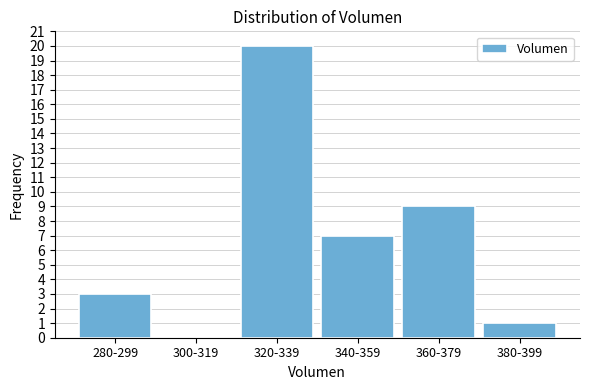

Reading right to left, what are all the values shown in this chart?

380-399=1	360-379=9	340-359=7	320-339=20	300-319=0	280-299=3